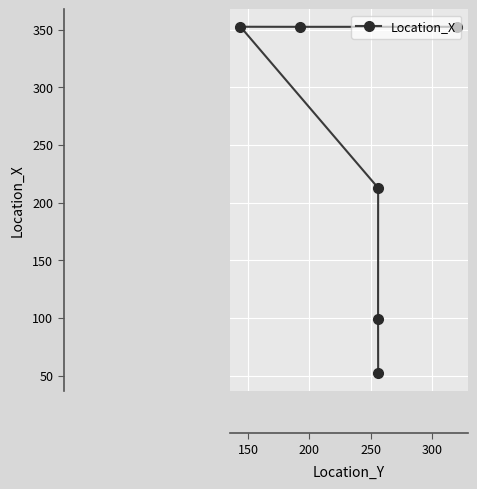

What is the smallest value displayed?

52.0